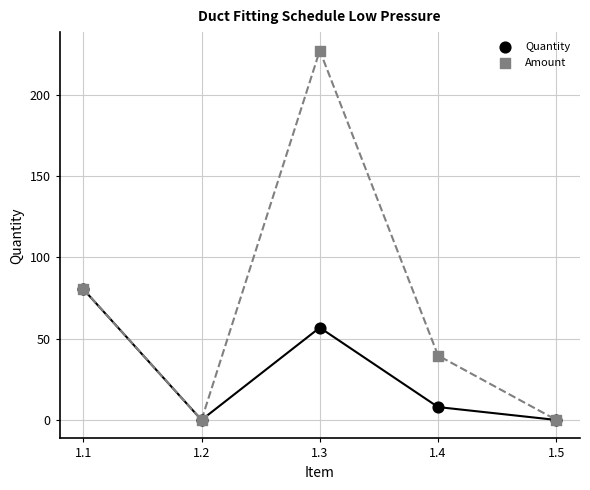

What are all the series names shown in the legend?

Quantity, Amount